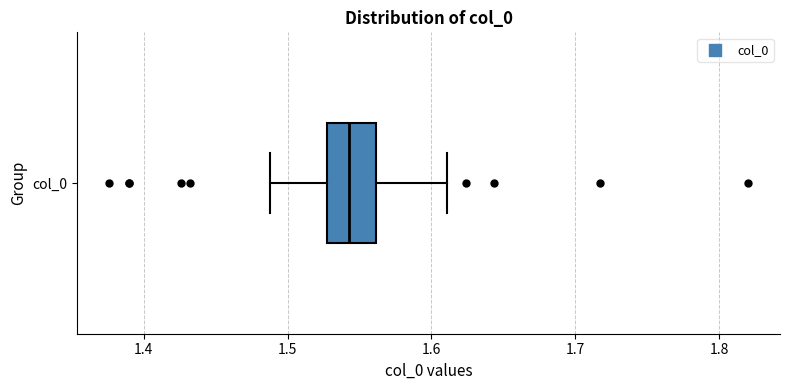

Transcribe this box plot: give where the median line is, the range the box spans, and where the two whiskers end, as read against the x-axis. The values are not printed on the chart, so give them approximately, as read against the axis.

median 1.54, box 1.53 to 1.56, whiskers 1.49 to 1.61